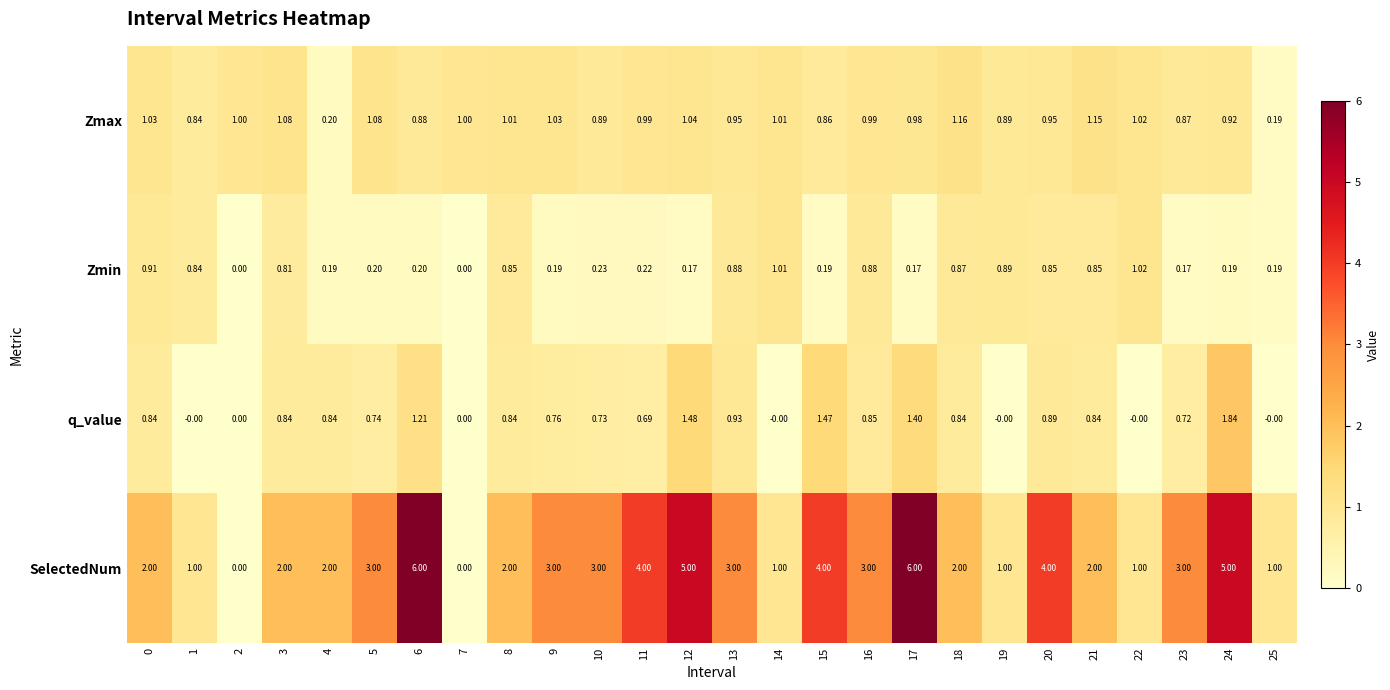

How many values in the Zmin series exceed 0?

24